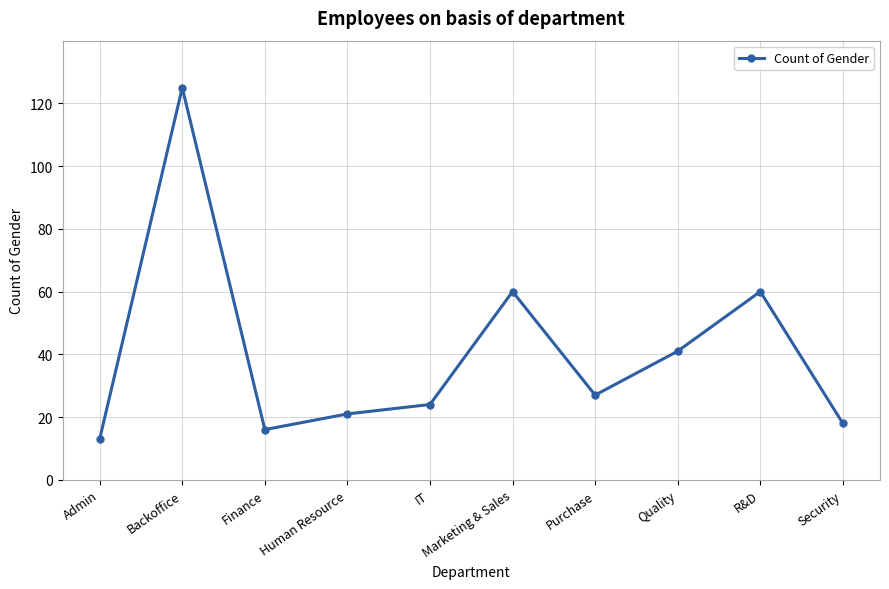

What is the smallest value displayed?

13